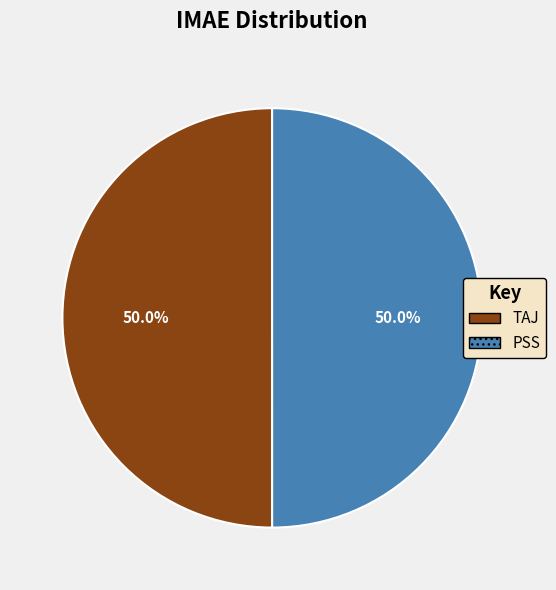

How many slices are in this pie chart?

2